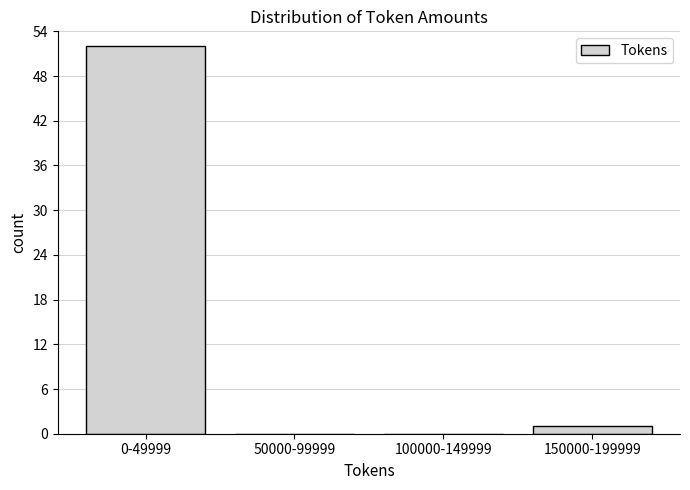

Reading left to right, list all the values displayed in this chart.

0-49999=52	50000-99999=0	100000-149999=0	150000-199999=1